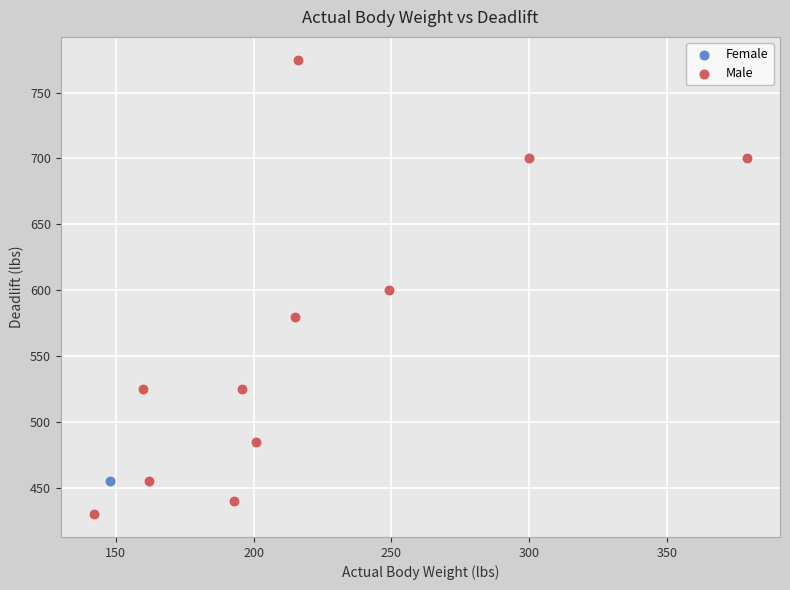

What are all the series names shown in the legend?

Female, Male